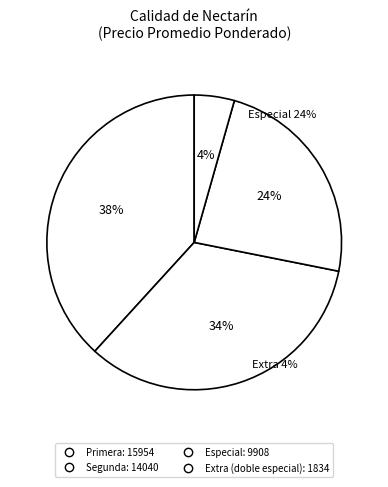

Is Segunda the majority of the pie?

No